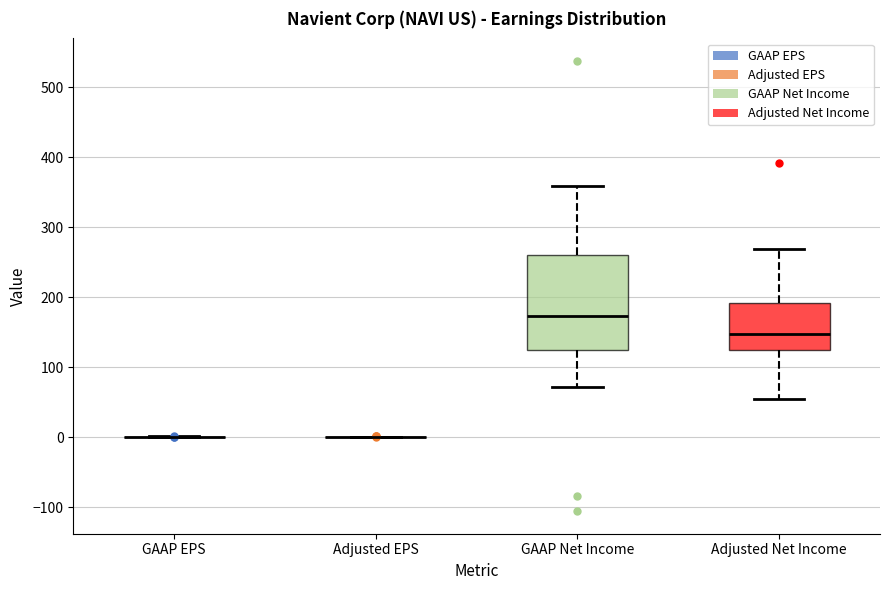

Which box is the tallest, from its lower edge to its upper edge?

GAAP Net Income